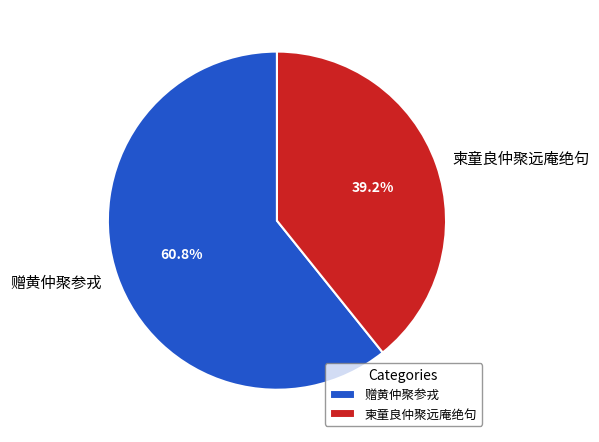

The 柬童良仲聚远庵绝句 slice represents 27% of the pie. True or false?

False